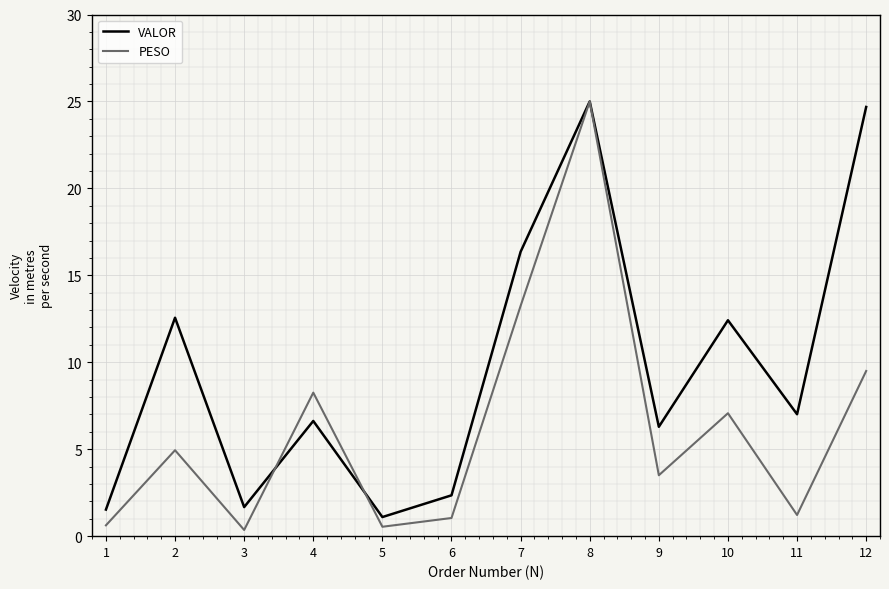

What is the difference between the highest and lowest values at 10?

5.3